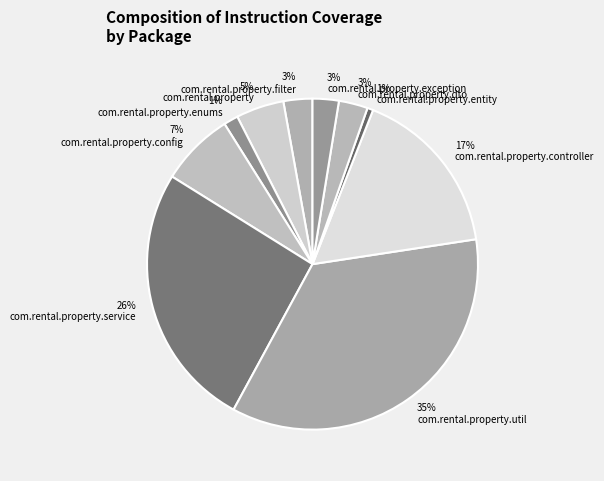

What is the ratio of the value at com.rental.property.exception to the value at com.rental.property.enums?

1.8